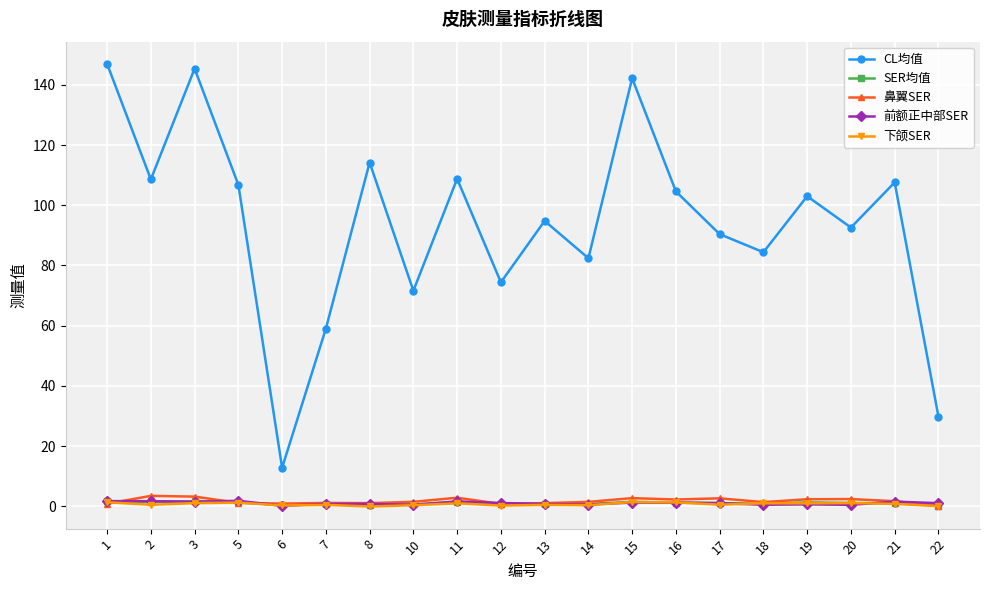

What is the difference between the 鼻翼SER values at 7 and 6?

0.2